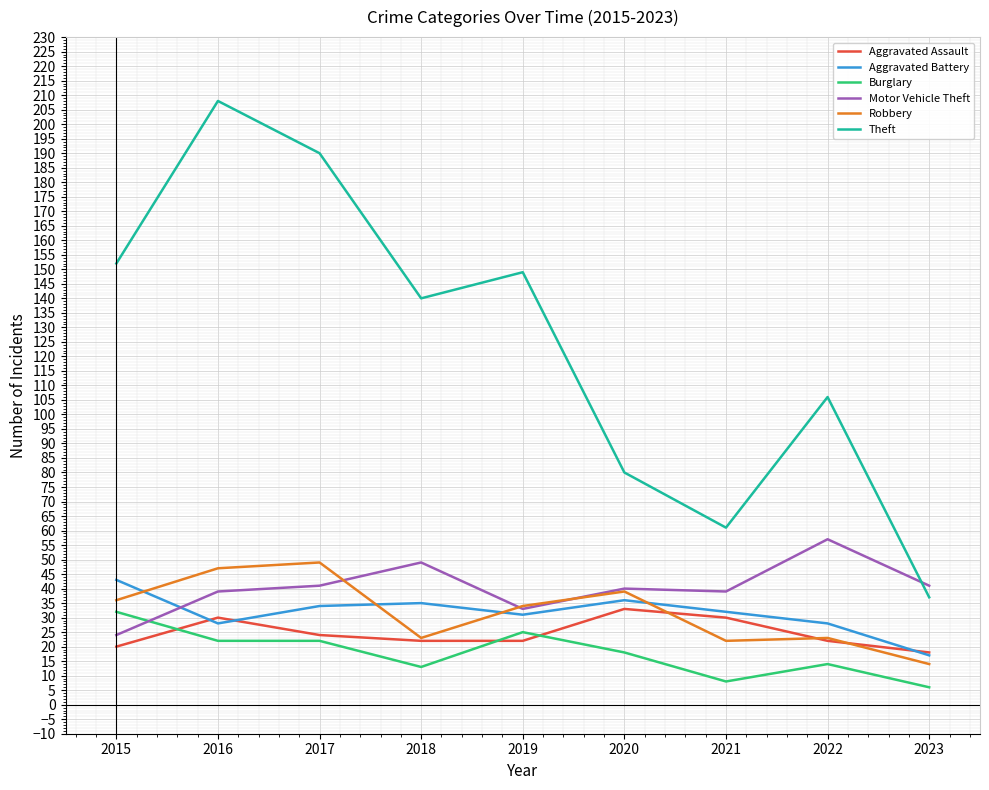

Is the value of Motor Vehicle Theft at 2019 greater than the value of Aggravated Battery at 2022?

Yes